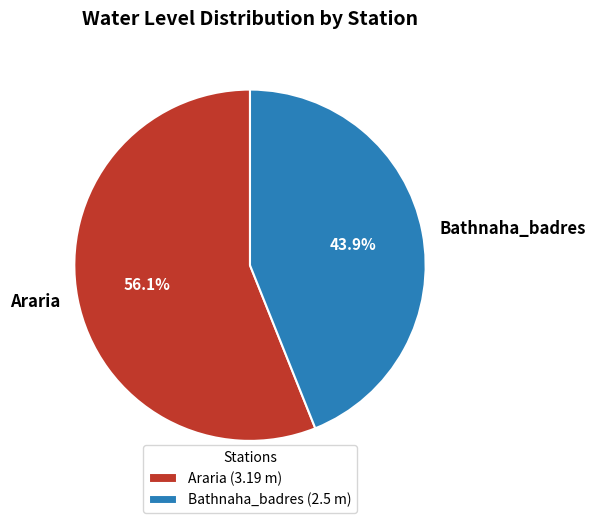

Is it true that Bathnaha_badres is 50% of the pie?

False